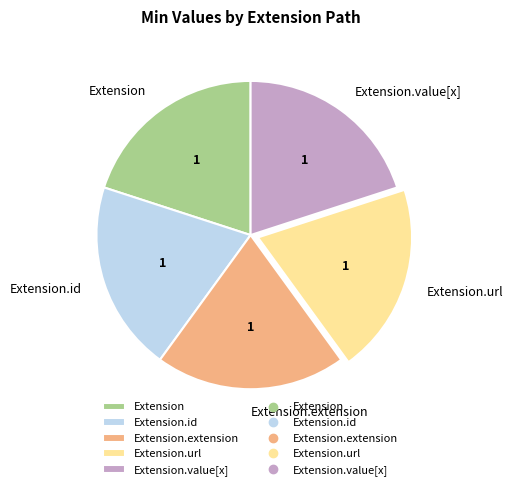

Is there a majority slice in this chart?

No